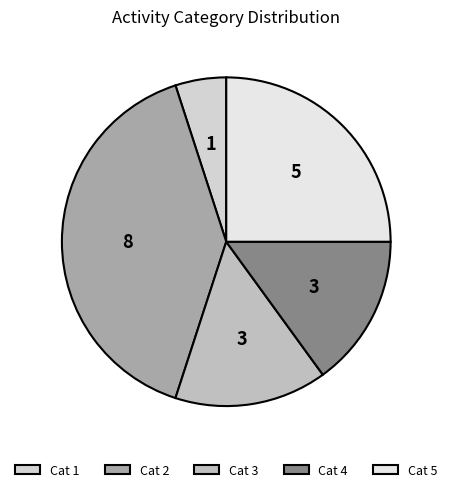

Which slice is the smallest?

Cat 1